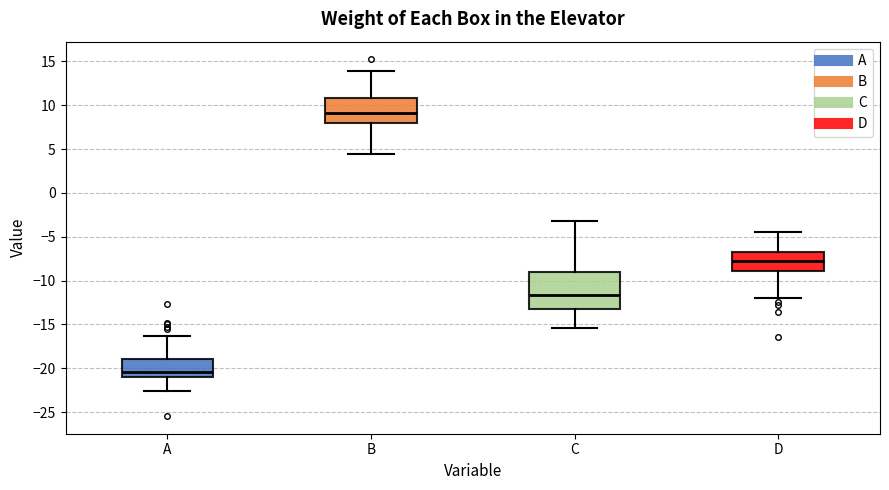

Reading left to right, transcribe this box plot: for each box, give where its median line is, the range the box spans, and where its two whiskers end, as read against the y-axis. The values are not printed on the chart, so give them approximately, as read against the axis.

A: median -20.5, box -21.0 to -19.0, whiskers -22.5 to -16.5
B: median 9.0, box 8.0 to 11.0, whiskers 4.5 to 14.0
C: median -11.5, box -13.0 to -9.0, whiskers -15.5 to -3.0
D: median -8.0, box -9.0 to -6.5, whiskers -12.0 to -4.5